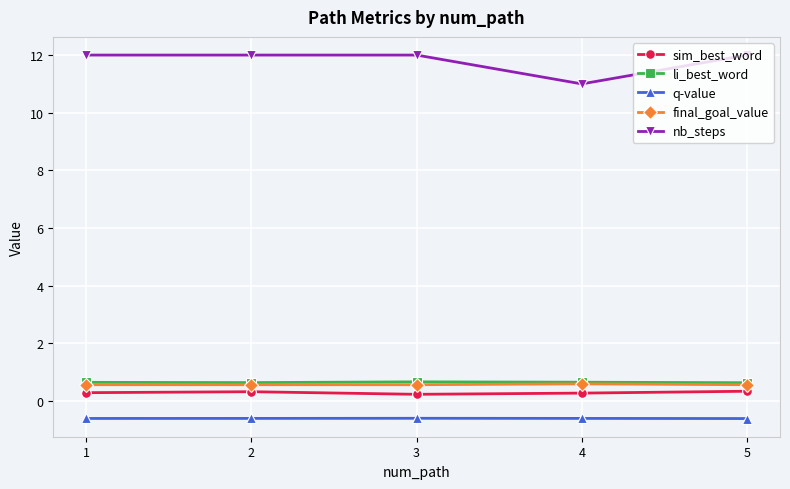

How many categories are shown in the chart?

5